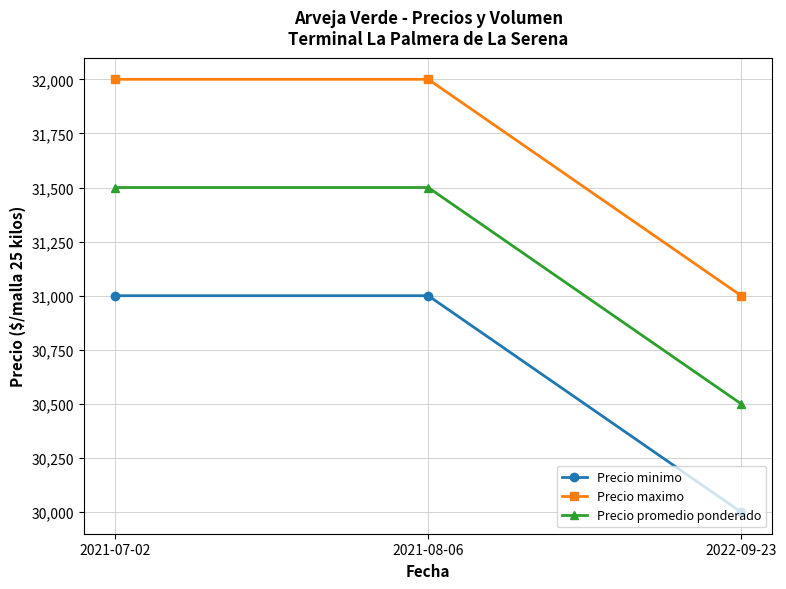

What is the label of the 1st point from the left?

2021-07-02